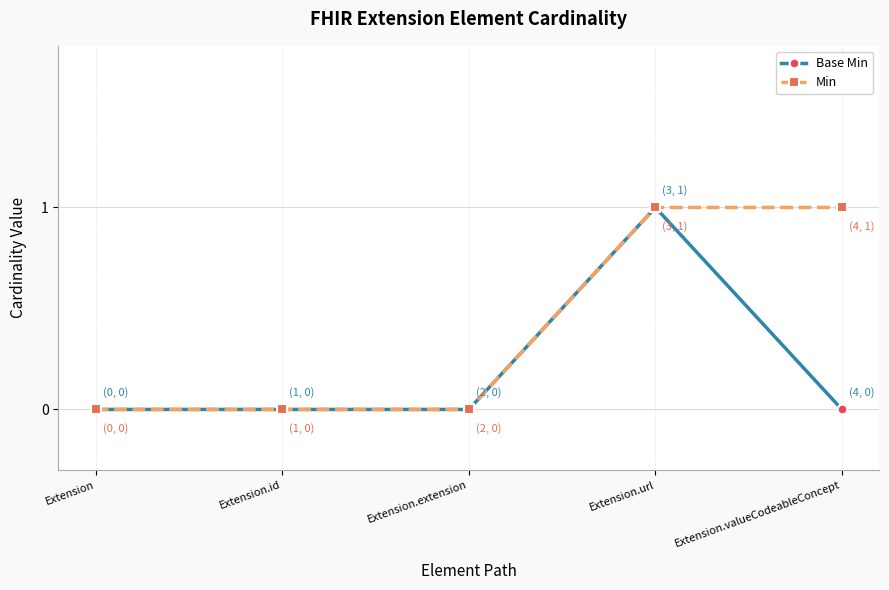

Count the number of categories in the chart.

5